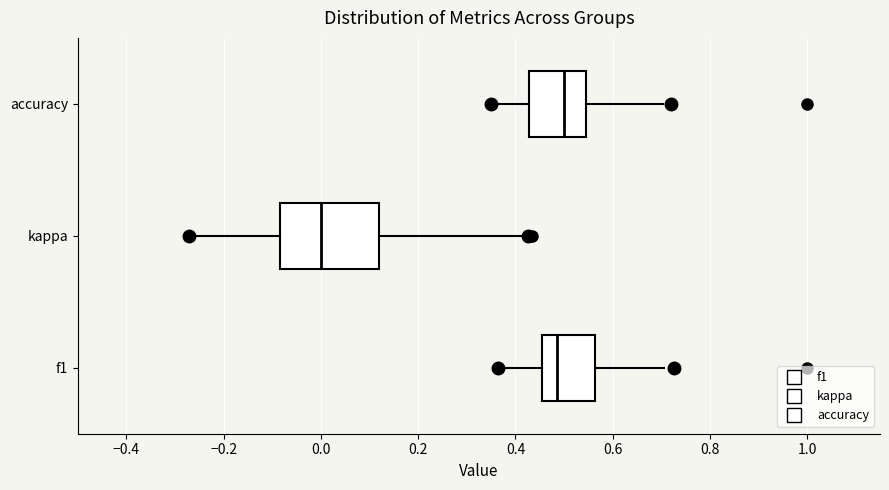

Which box is the widest, from its left edge to its right edge?

kappa